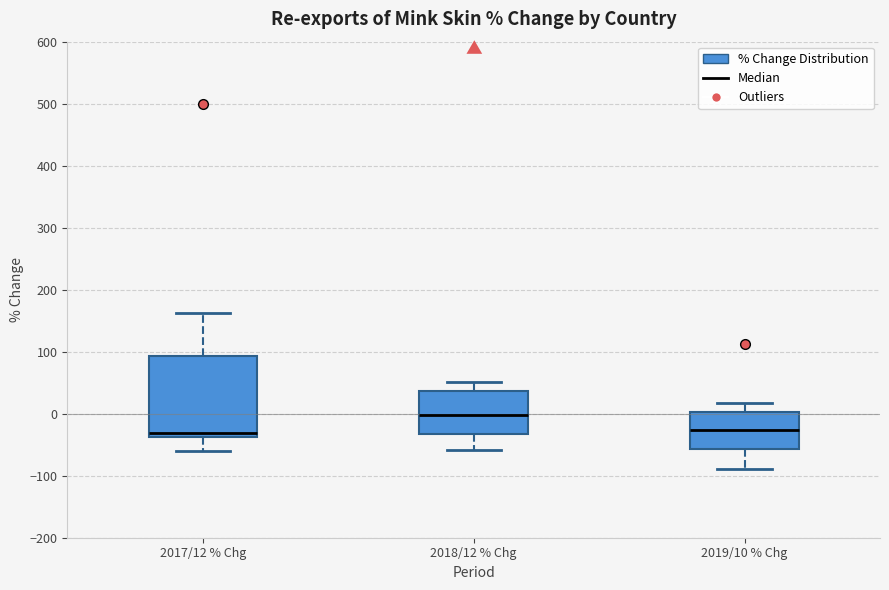

Reading left to right, transcribe this box plot: for each box, give where its median line is, the range the box spans, and where its two whiskers end, as read against the y-axis. The values are not printed on the chart, so give them approximately, as read against the axis.

2017/12 % Chg: median -30, box -40 to 90, whiskers -60 to 160
2018/12 % Chg: median 0, box -30 to 40, whiskers -60 to 50
2019/10 % Chg: median -30, box -60 to 0, whiskers -90 to 20